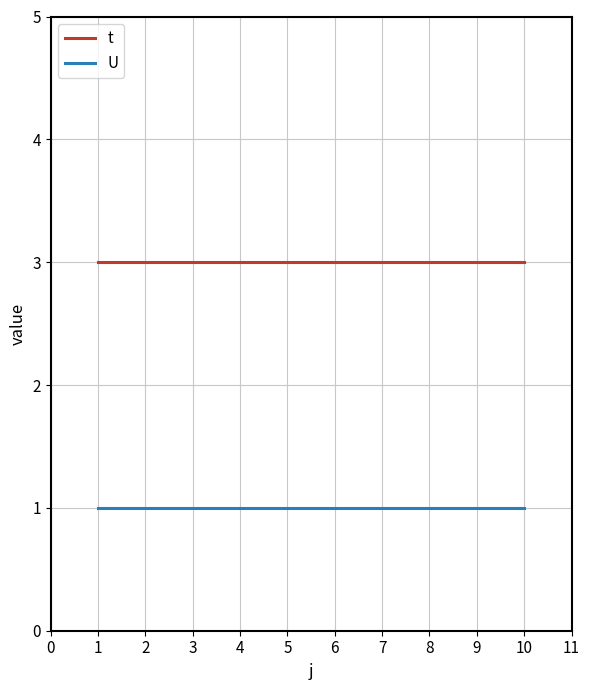

What is the total value across all series at 9?

4